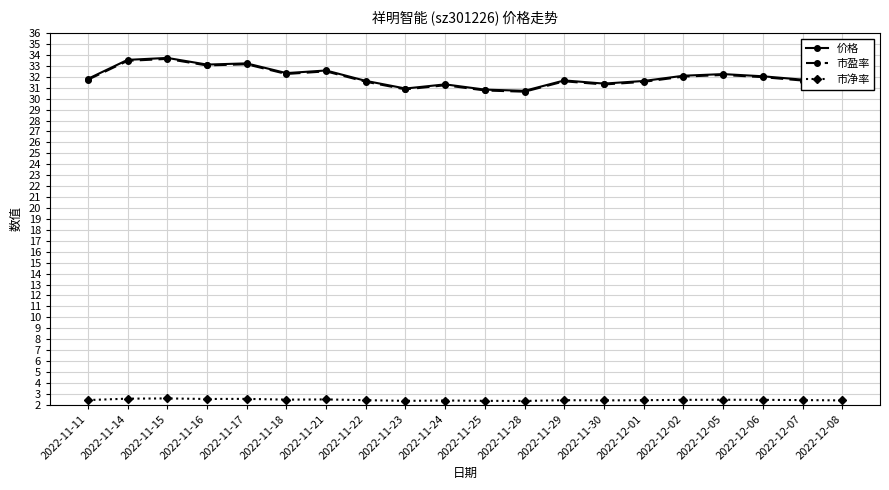

What is the value of the 市净率 point at the 12th from the left?

2.4